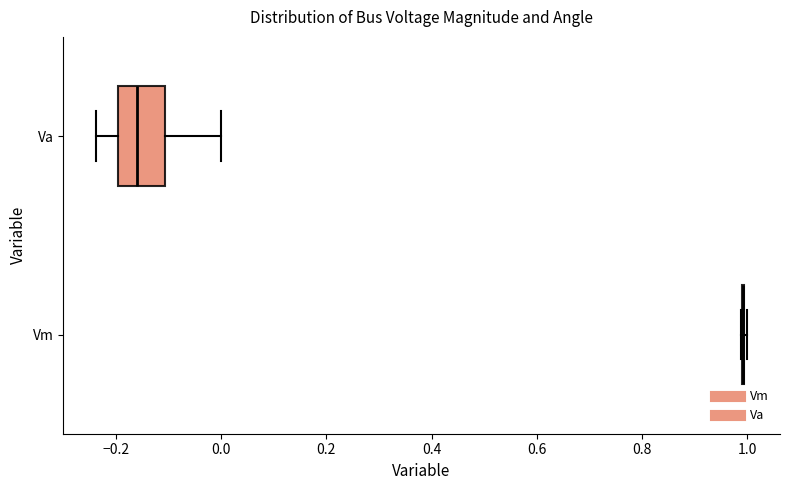

Reading bottom to top, transcribe this box plot: for each box, give where its median line is, the range the box spans, and where its two whiskers end, as read against the x-axis. The values are not printed on the chart, so give them approximately, as read against the axis.

Vm: box collapsed to a line at 1.00, whiskers 0.98 to 1.00
Va: median -0.16, box -0.20 to -0.10, whiskers -0.24 to 0.00